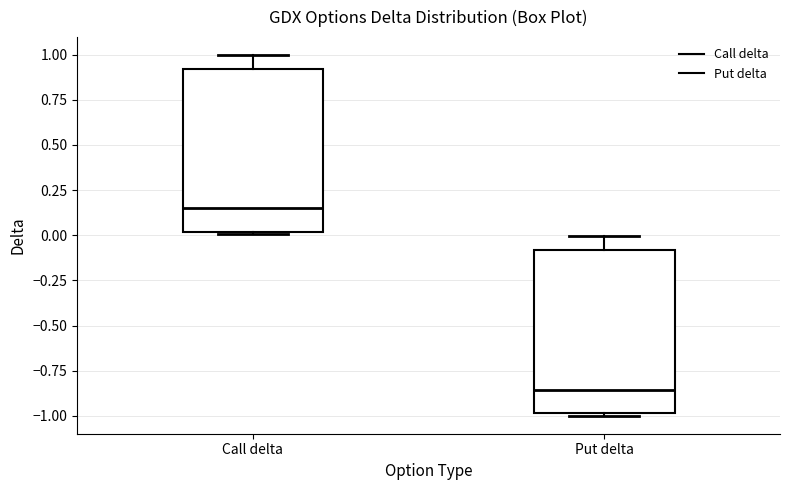

Reading left to right, read every box against the y-axis: the position of its median line, the range the box covers, and the ends of its whiskers. The values are not printed on the chart, so give them approximately, as read against the axis.

Call delta: median 0.15, box 0.00 to 0.90, whiskers 0.00 (just below the box's lower edge) to 1.00
Put delta: median -0.85, box -1.00 to -0.10, whiskers -1.00 to 0.00